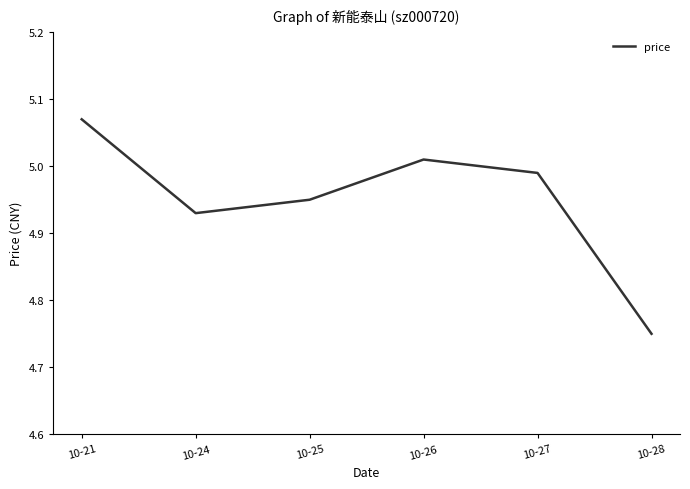

Where is the first local maximum?

10-26